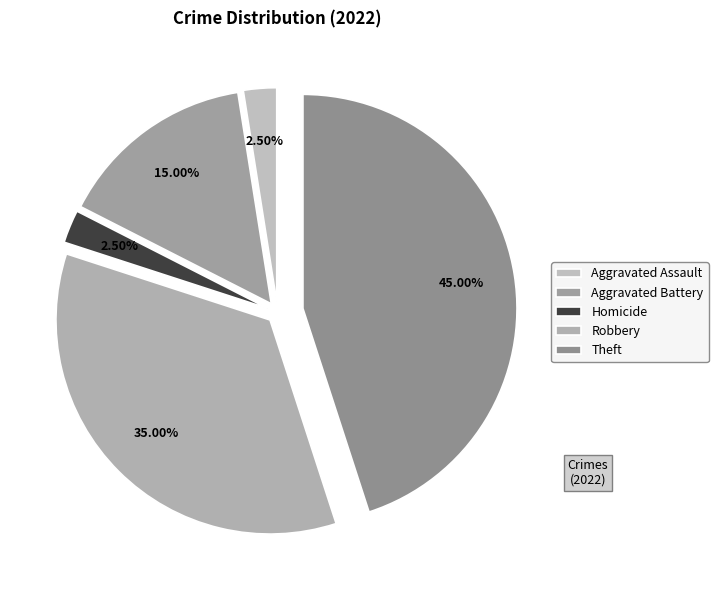

How many segments does this pie chart have?

5